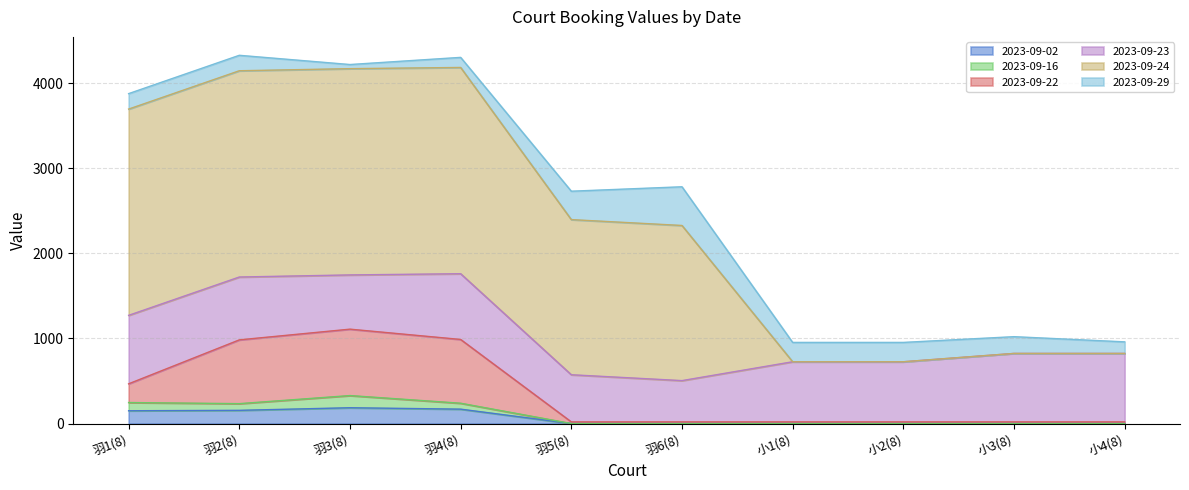

What position from the left is 羽3(8)?

3